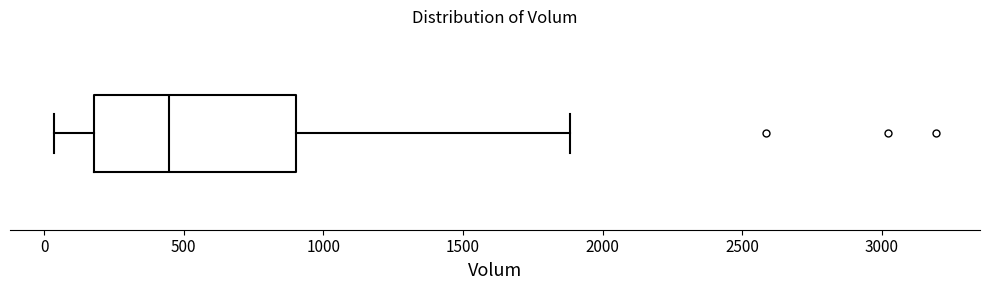

Read this box plot against the x-axis: the position of the median line, the range covered by the box, and the ends of both whiskers. The values are not printed on the chart, so give them approximately, as read against the axis.

median 450, box 200 to 900, whiskers 50 to 1900